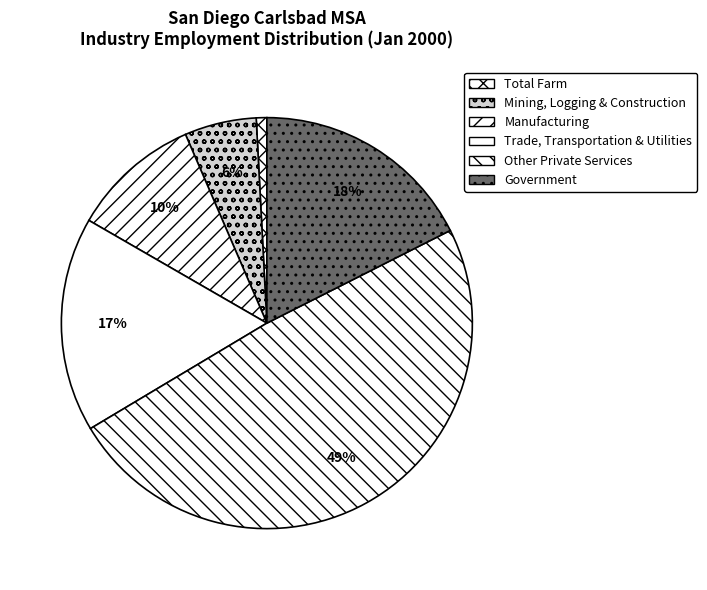

Count the number of slices in the pie.

6